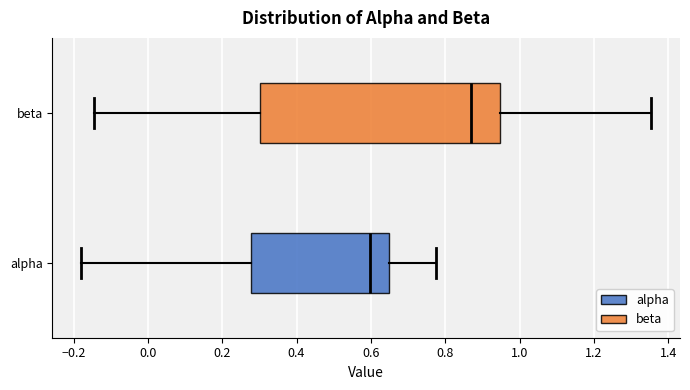

Which box is the widest, from its left edge to its right edge?

beta